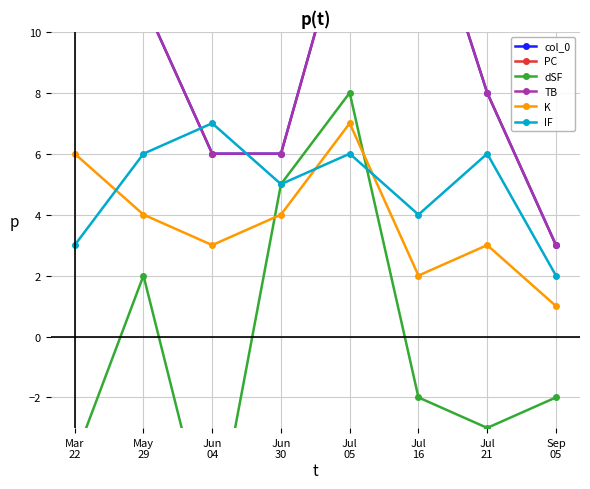

Where does the IF series first go above 6?

Jun
04